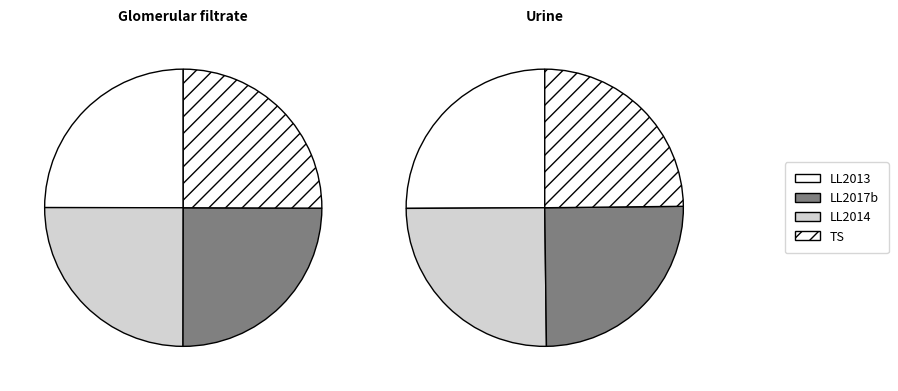

Does LL2014 represent more than half of the total?

No